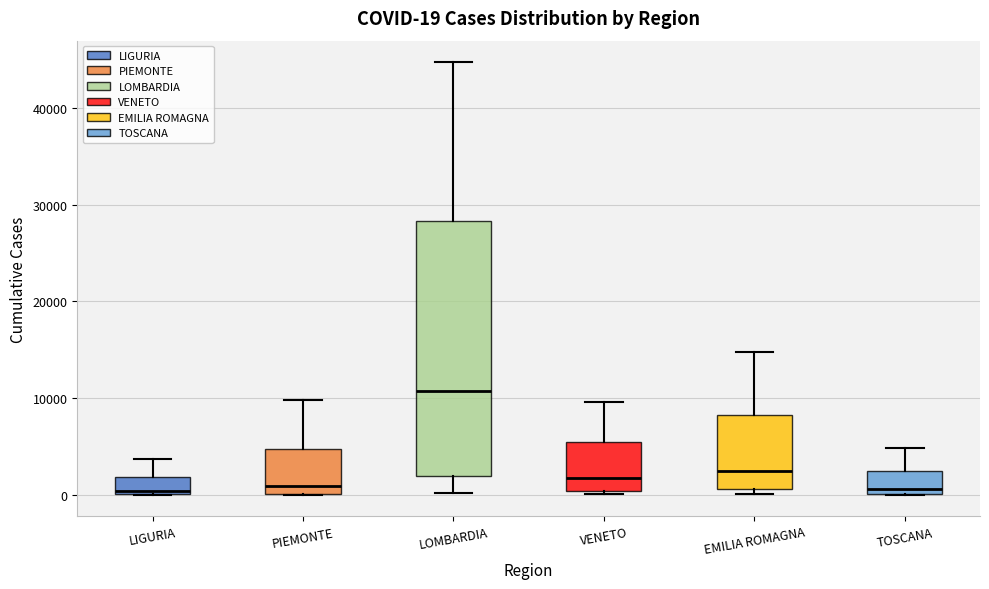

Which box is the tallest, from its lower edge to its upper edge?

LOMBARDIA